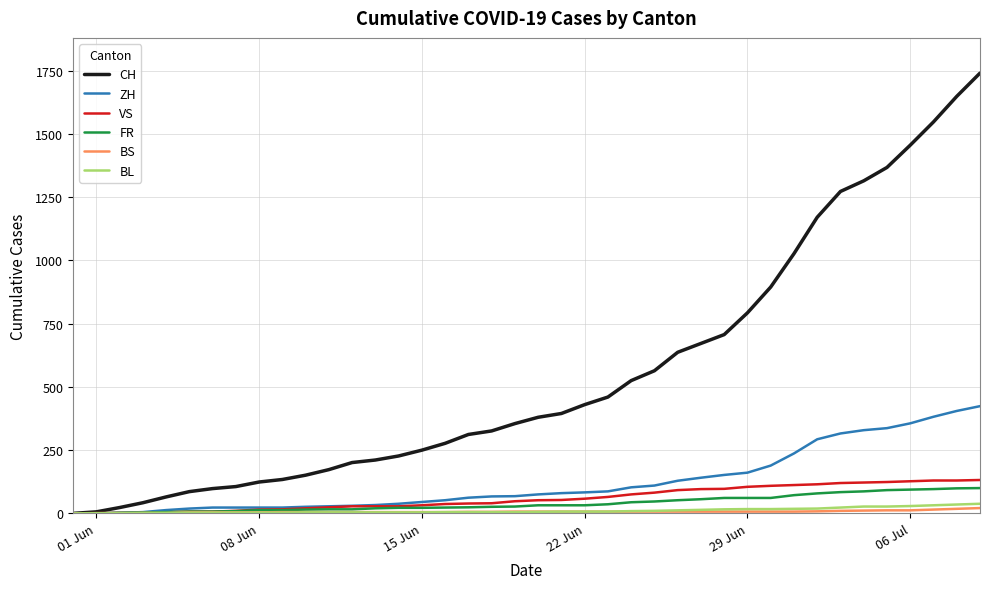

Which series has the largest range (max minus min)?

CH